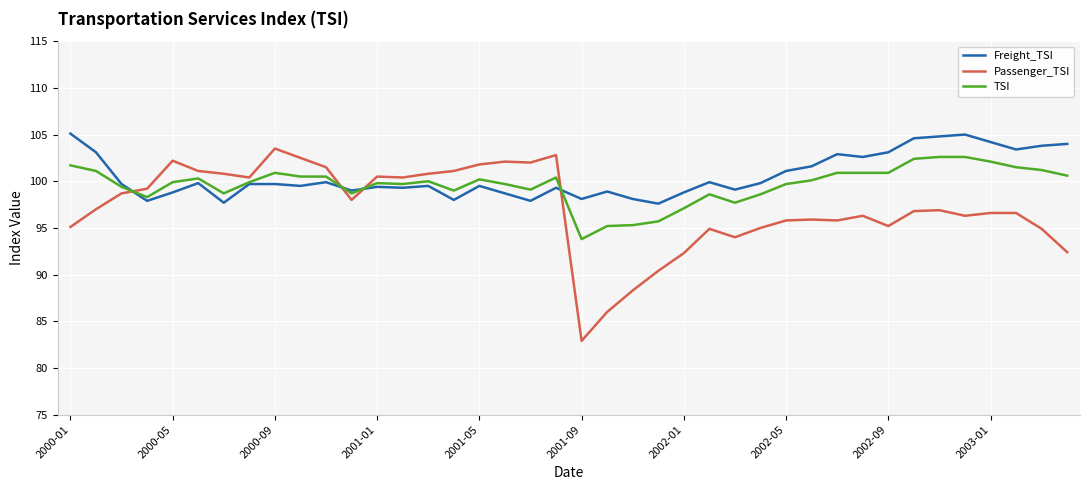

Which series has the largest range (max minus min)?

Passenger_TSI